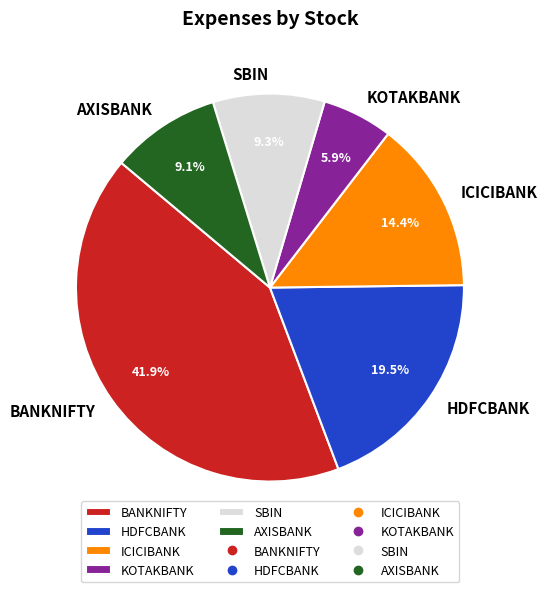

Which category has the smallest portion of the pie?

KOTAKBANK